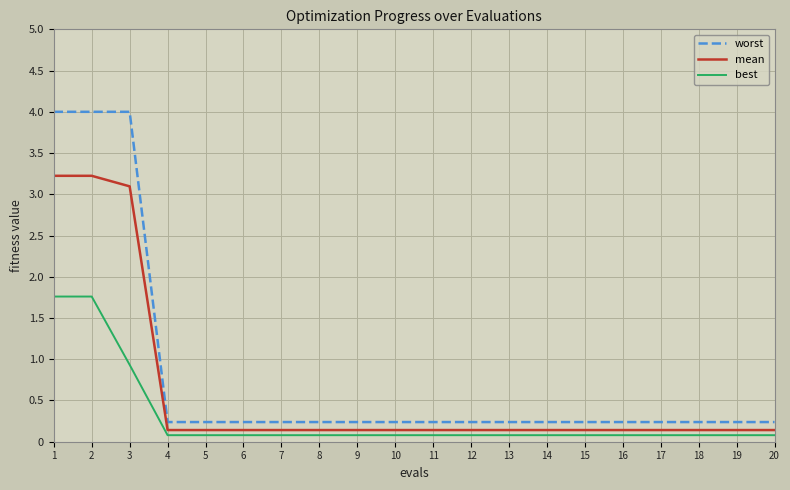

True or false: worst and best cross at least once.

False